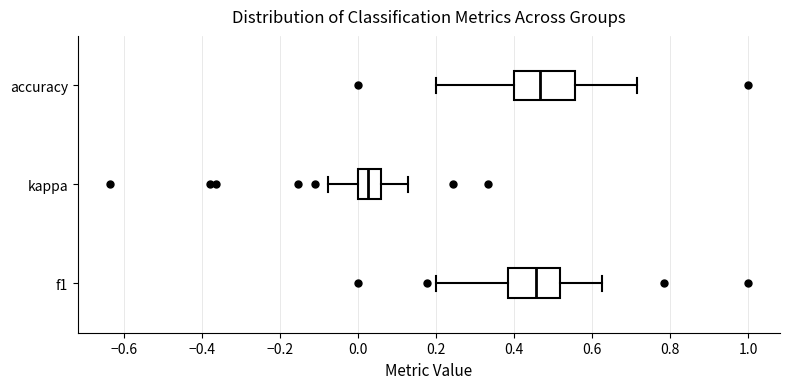

Which box is the widest, from its left edge to its right edge?

accuracy